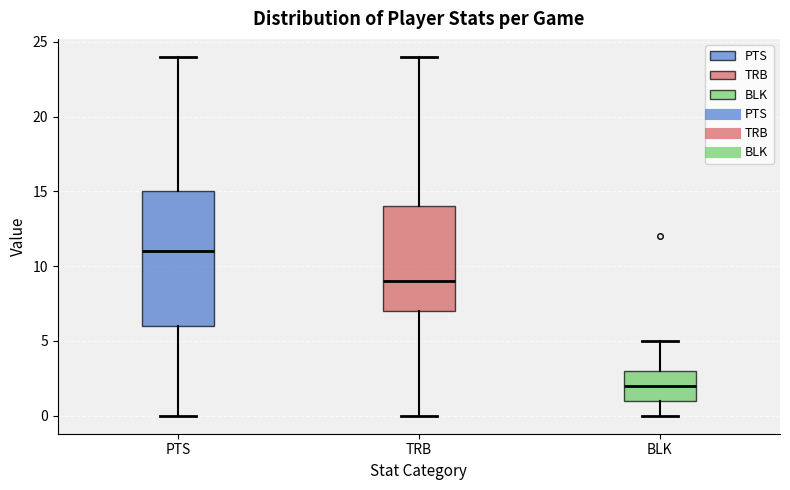

Which box is the tallest, from its lower edge to its upper edge?

PTS